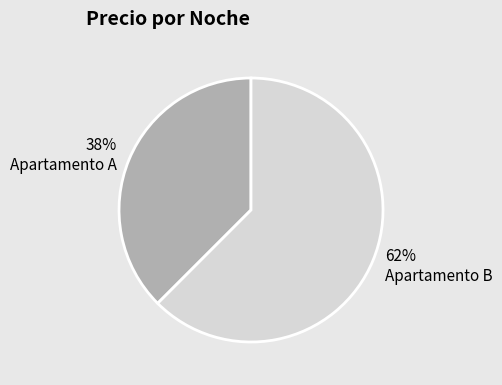

How many segments does this pie chart have?

2